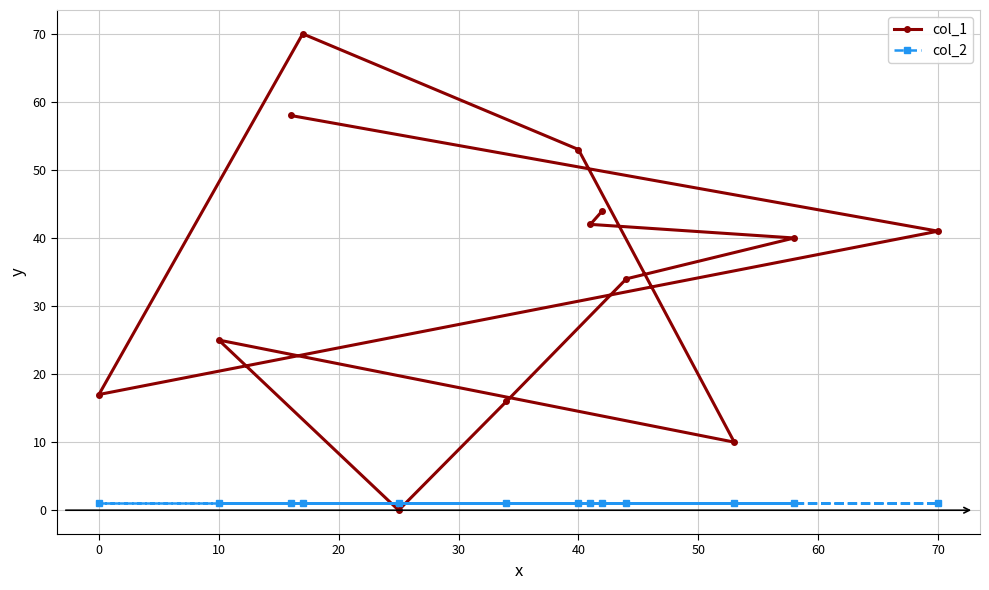

Reading left to right, transcribe all the data shown in this chart.

col_1: 17	25	58	70	0	16	53	42	44	34	10	40	41
col_2: 1	1	1	1	1	1	1	1	1	1	1	1	1